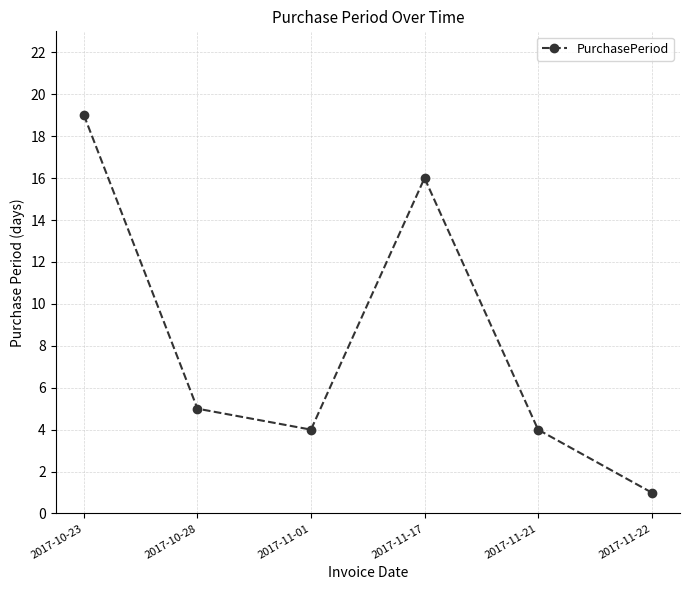

What is the label of the 5th point from the right?

2017-10-28